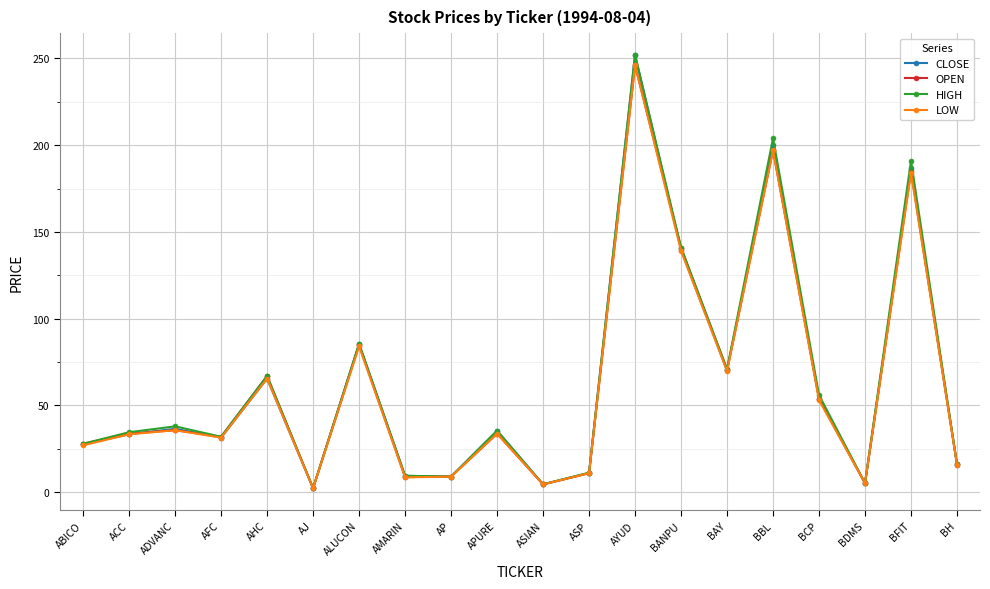

True or false: OPEN has a value of 49.2 at BAY.

False